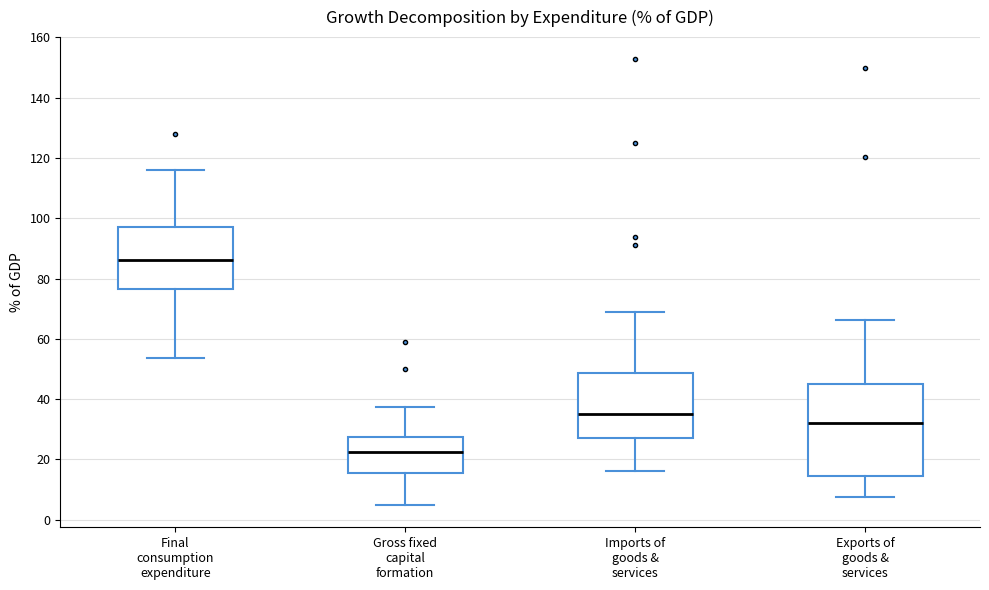

Where does the median line of the box for Gross fixed capital formation sit on the y-axis? The values are not printed on the chart, so give them approximately, as read against the axis.

22